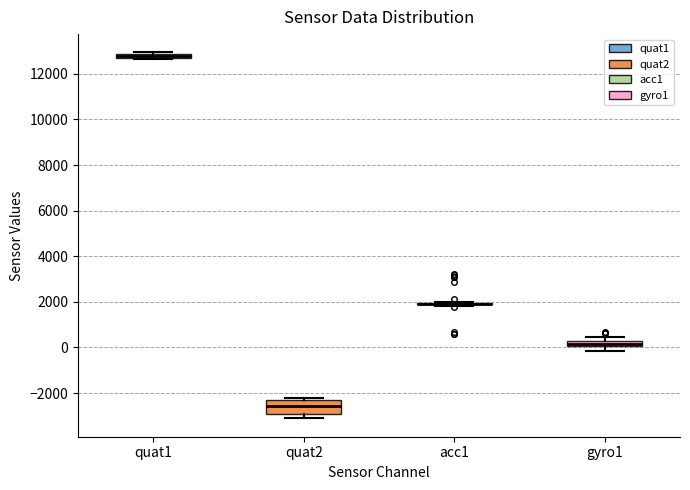

Which box is the tallest, from its lower edge to its upper edge?

quat2